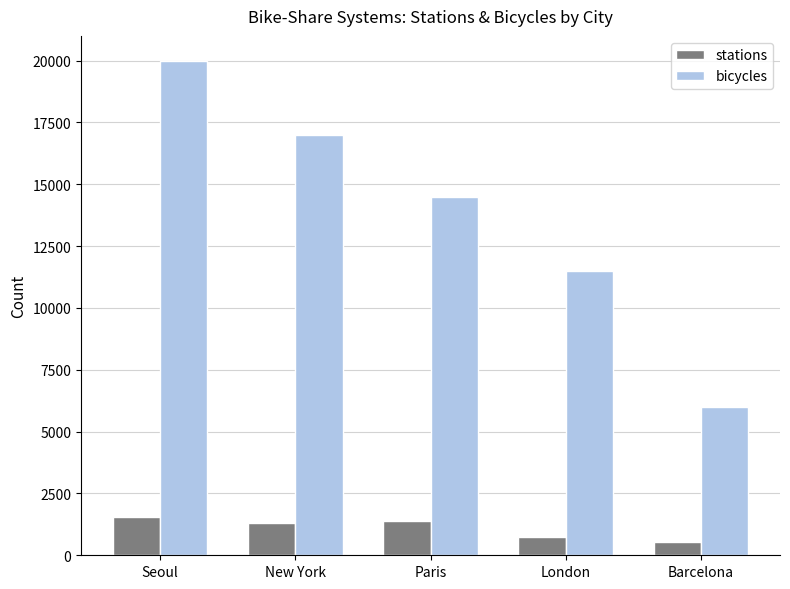

List the series in order of their peak value, lowest first.

stations, bicycles